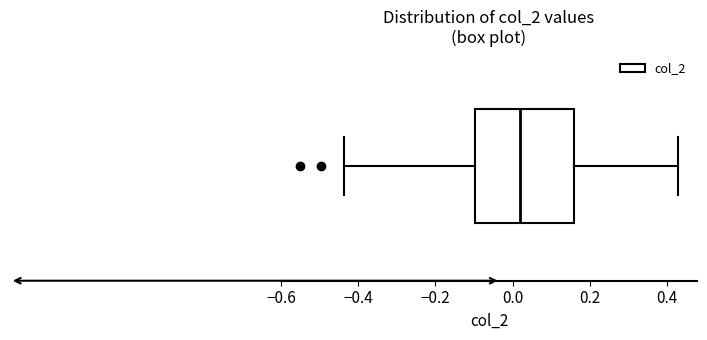

Read this box plot against the x-axis: the position of the median line, the range covered by the box, and the ends of both whiskers. The values are not printed on the chart, so give them approximately, as read against the axis.

median 0.02, box -0.10 to 0.16, whiskers -0.44 to 0.42